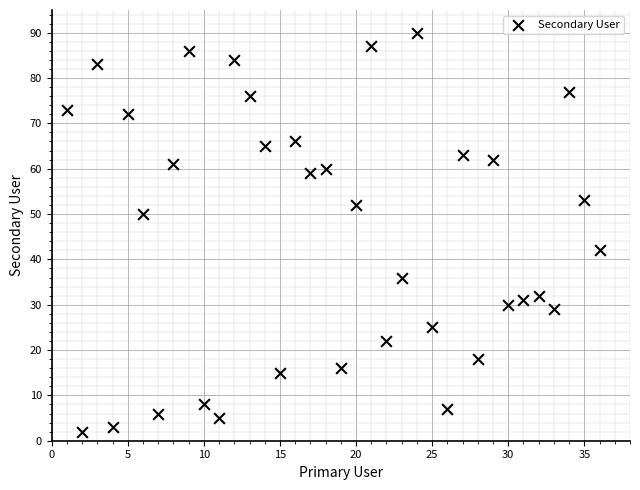

What is the range of X values (max minus min)?

35